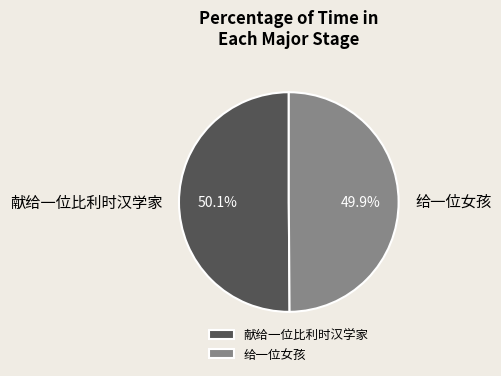

What percentage is the 给一位女孩 slice, to the nearest percent?

50%